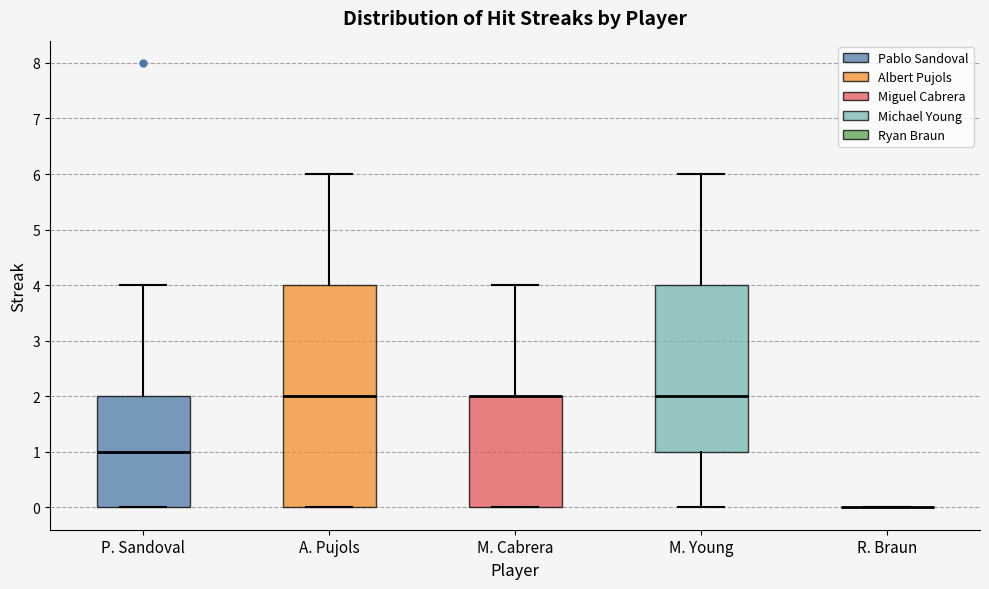

Where is the lower edge of the box for A. Pujols on the y-axis? The values are not printed on the chart, so give them approximately, as read against the axis.

0